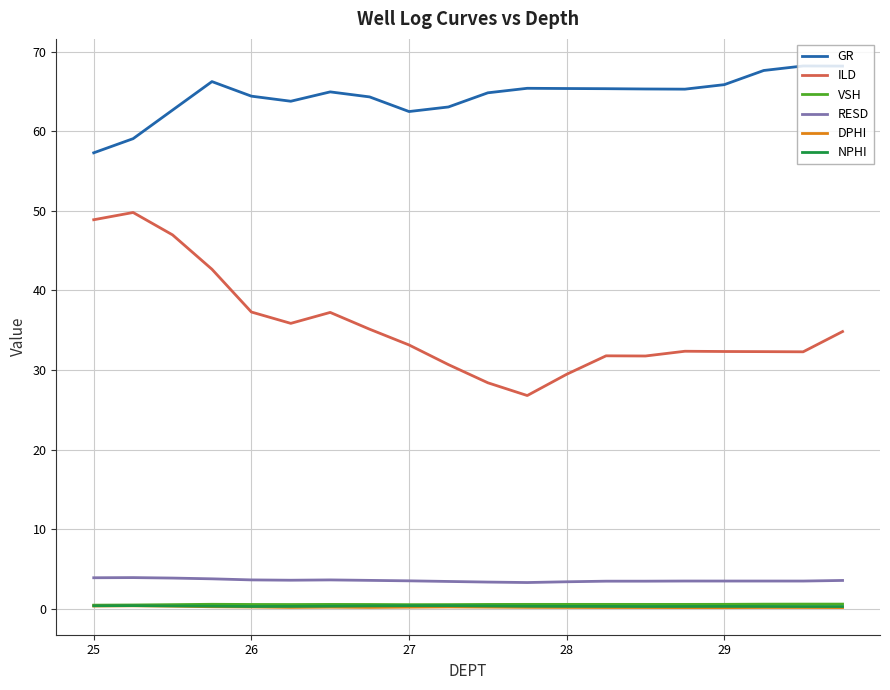

True or false: NPHI and ILD cross at least once.

False